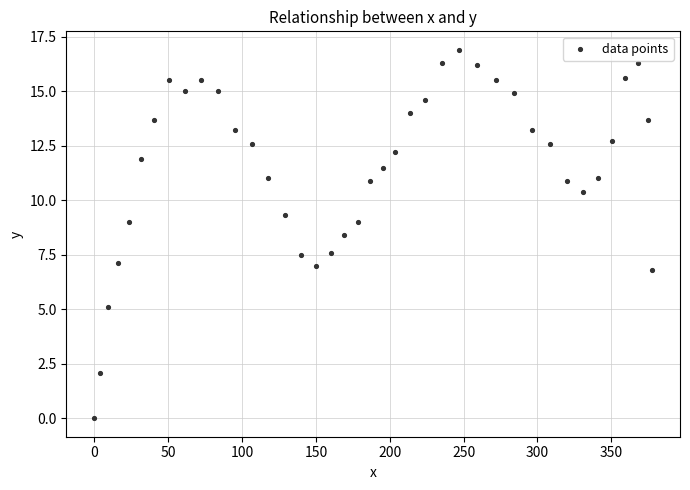

What is the range of X values (max minus min)?

377.6